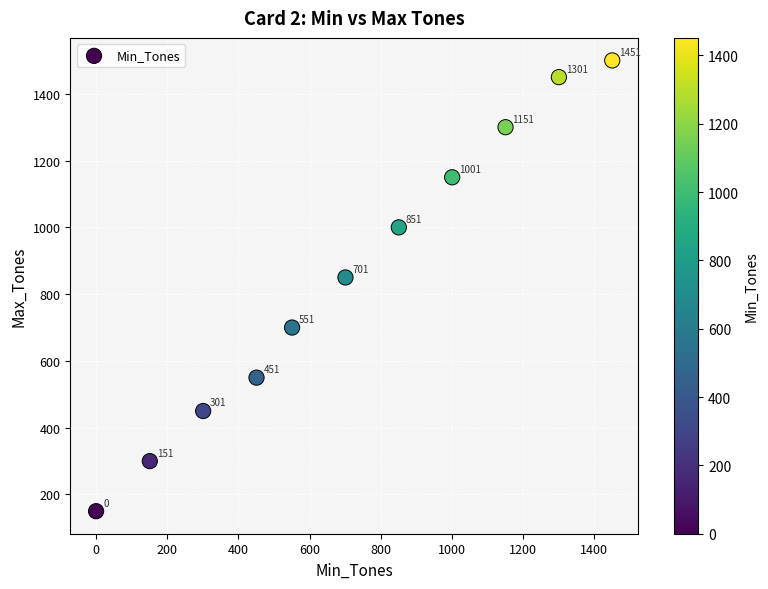

What is the range of Y values (max minus min)?

1350